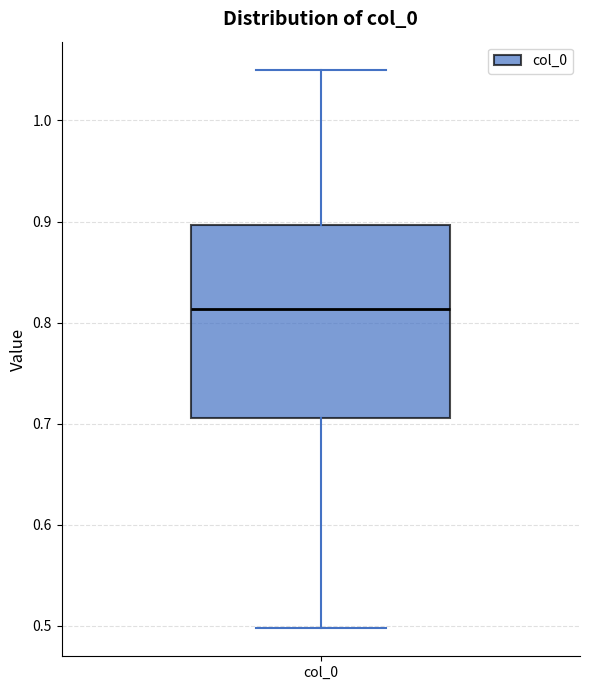

Read this box plot against the y-axis: the position of the median line, the range covered by the box, and the ends of both whiskers. The values are not printed on the chart, so give them approximately, as read against the axis.

median 0.81, box 0.71 to 0.90, whiskers 0.50 to 1.05